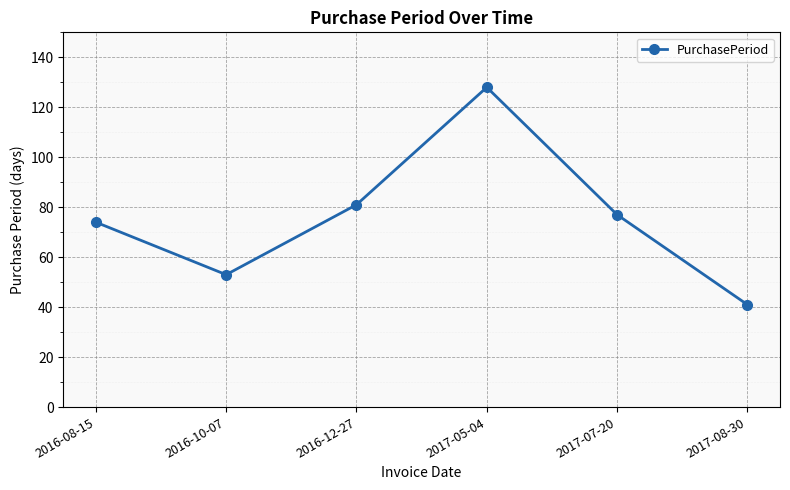

What is the label of the 2nd point from the right?

2017-07-20